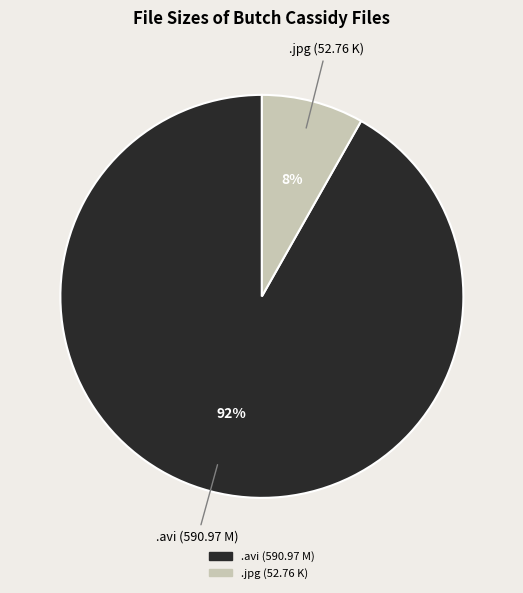

To the nearest percent, what is the average slice percentage?

50%